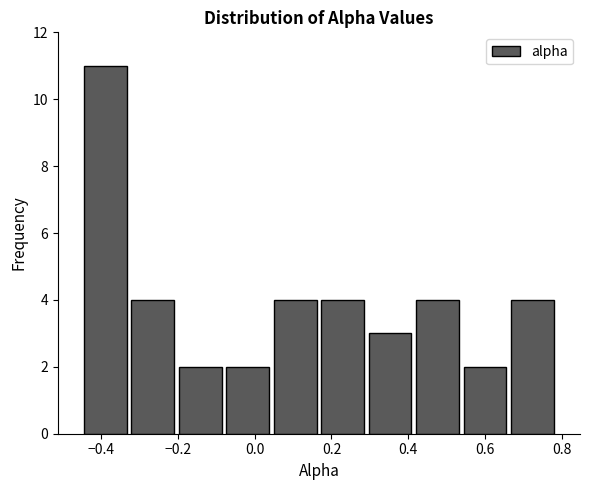

How tall is the bar that spans 0.30 to 0.42 on the x-axis? Neither the bar edges nor the heights are printed on the chart, so give them approximately, as read against the axes.

3